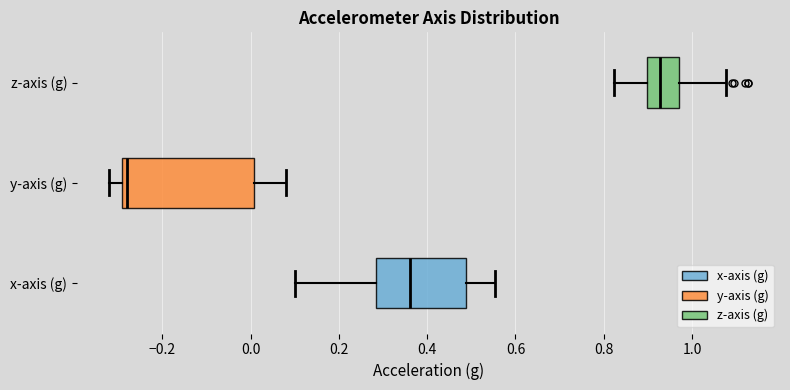

Which box has the furthest to the left median line?

y-axis (g)